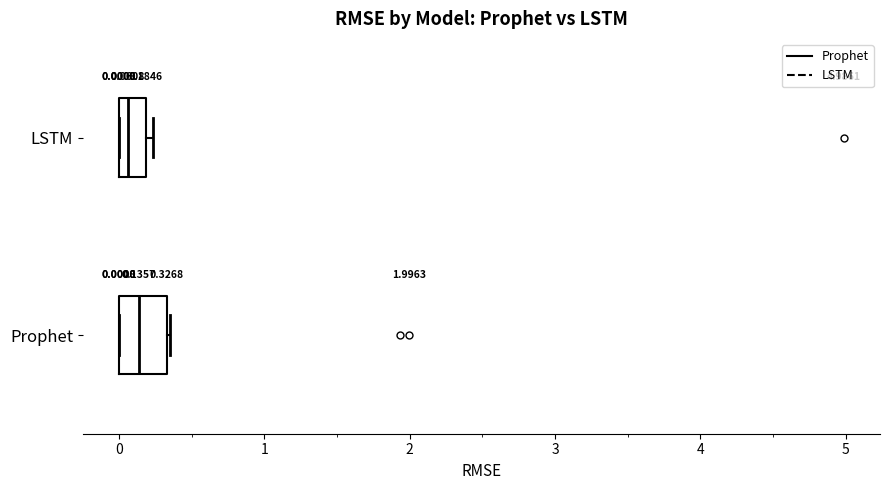

Comparing the boxes themselves (not the whiskers), which one is the widest?

Prophet